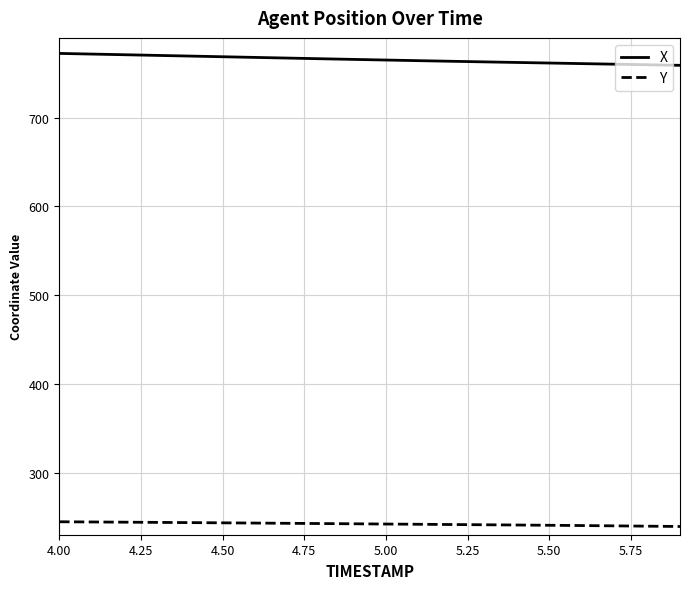

What is the highest value of the X series?

772.5